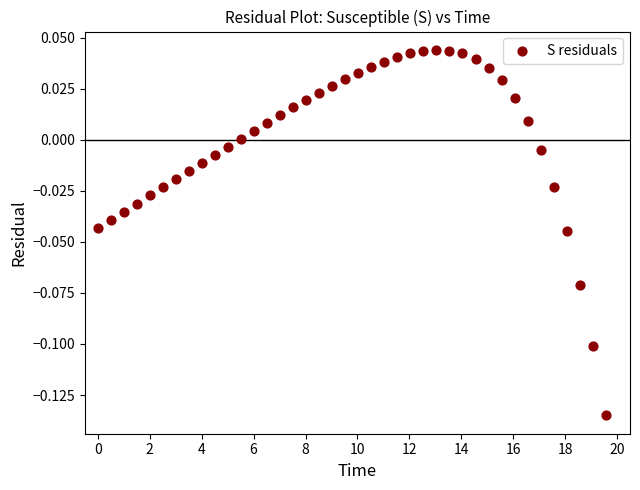

What is the range of X values (max minus min)?

19.6